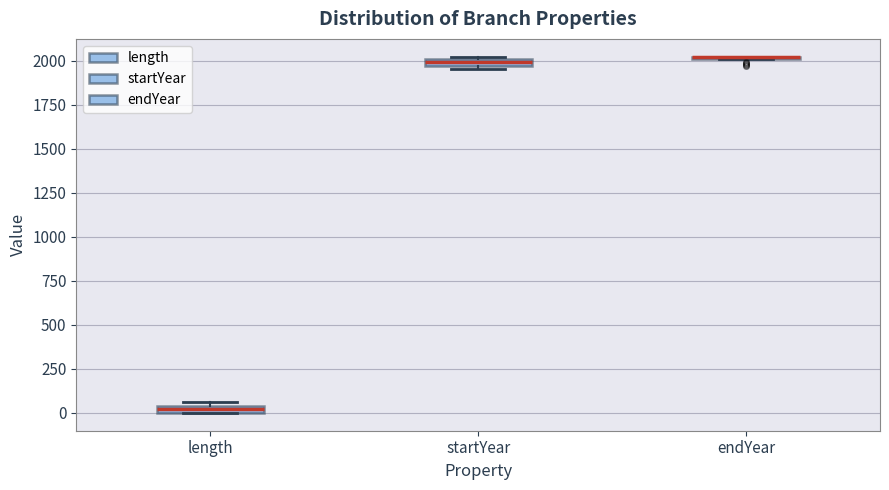

Where is the upper edge of the box for length on the y-axis? The values are not printed on the chart, so give them approximately, as read against the axis.

50